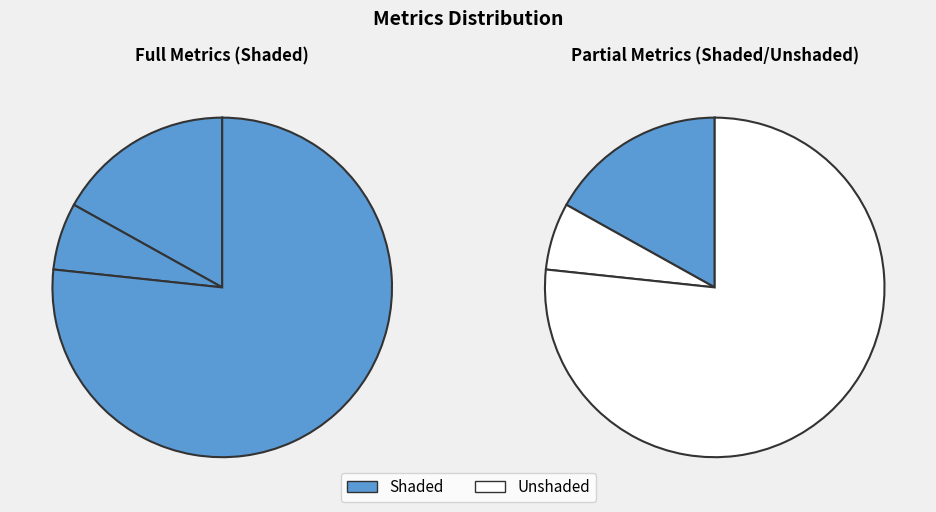

To the nearest percent, what is the combined percentage of MSE and Training Time?

6%